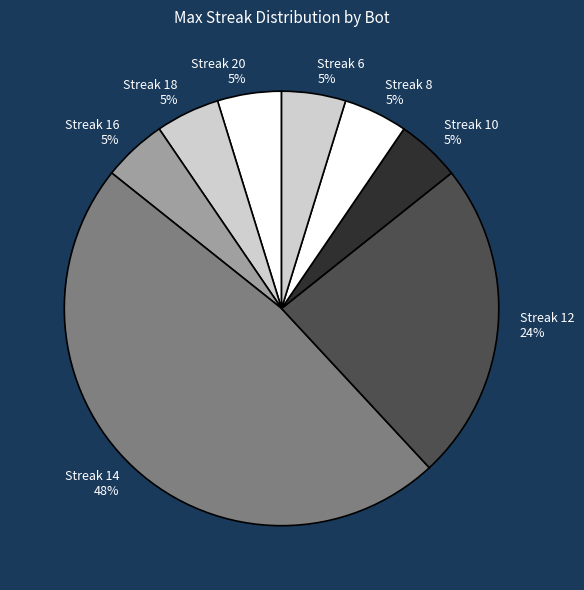

Do Streak 6 and Streak 10 together represent more than half of the pie?

No